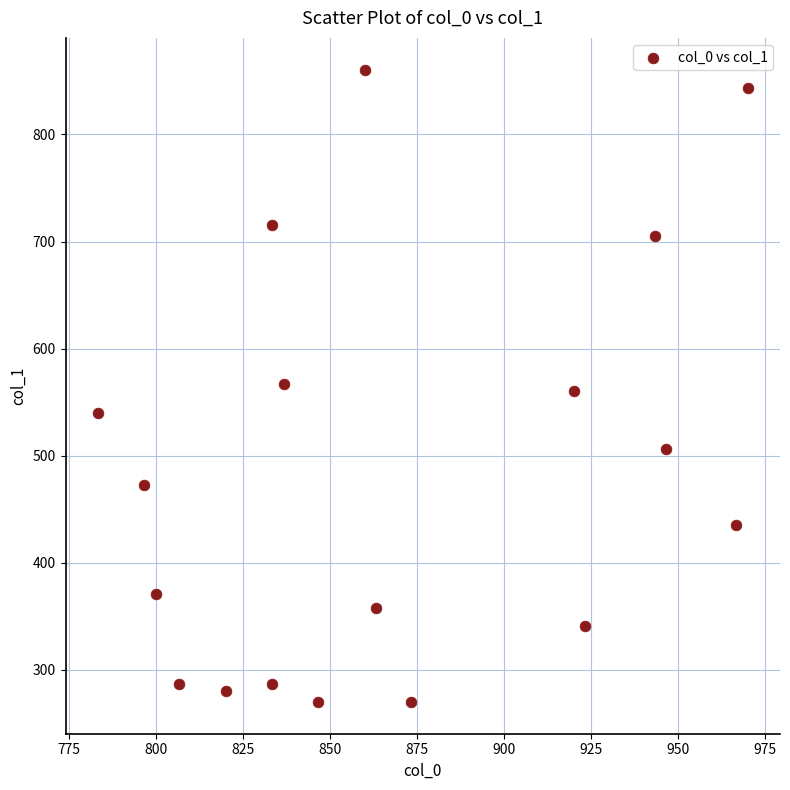

What is the range of X values (max minus min)?

186.7